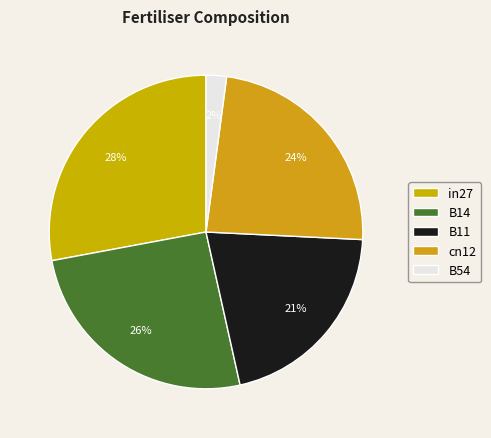

The B11 slice represents 21% of the pie. True or false?

True